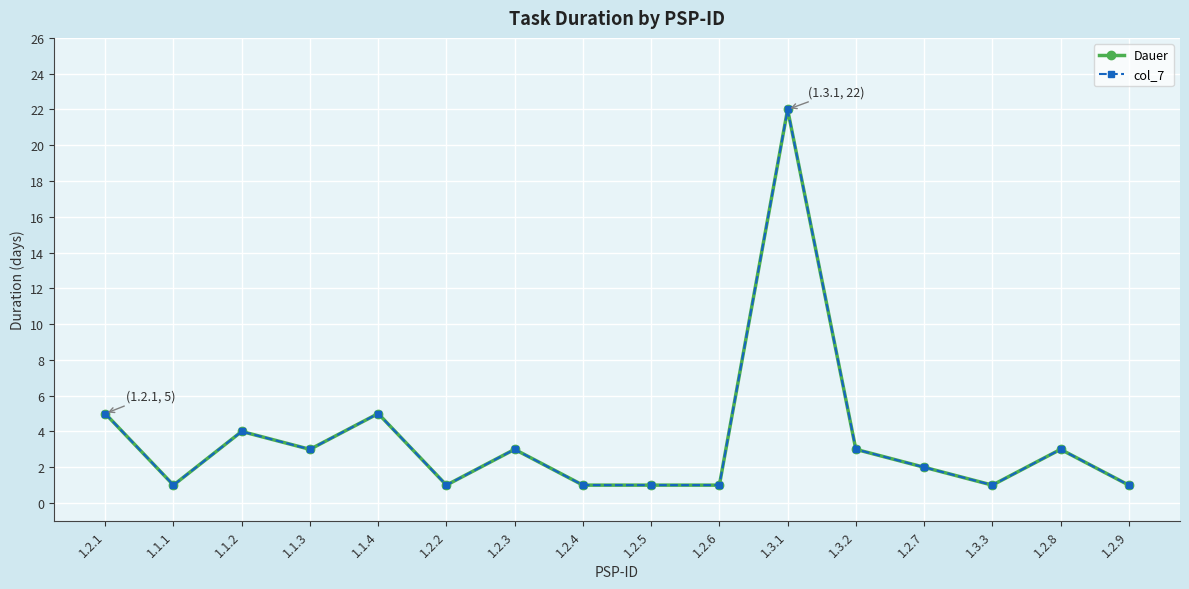

Does the chart have visible grid lines?

Yes